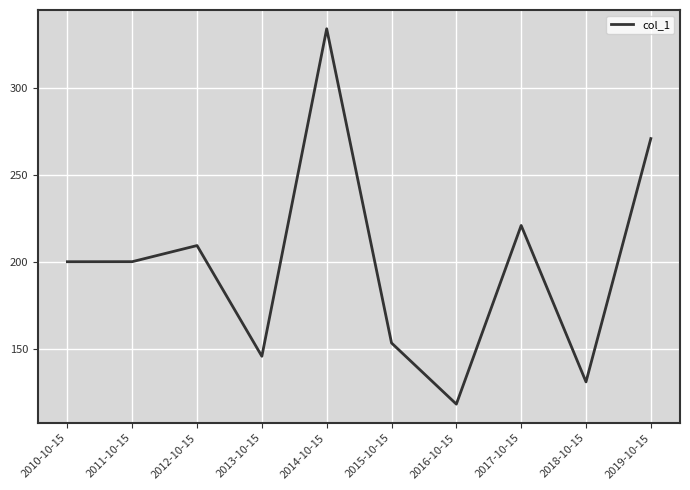

What is the sum of all values?

1983.9